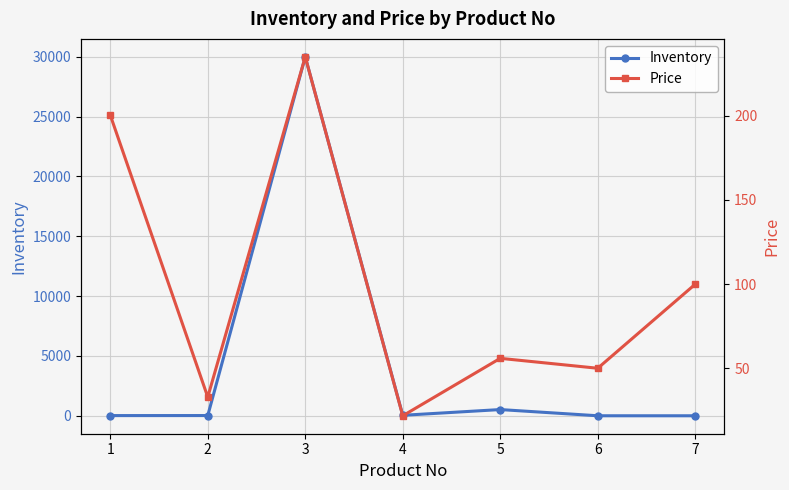

What is the difference between the second highest and second lowest values in the Inventory series?

518